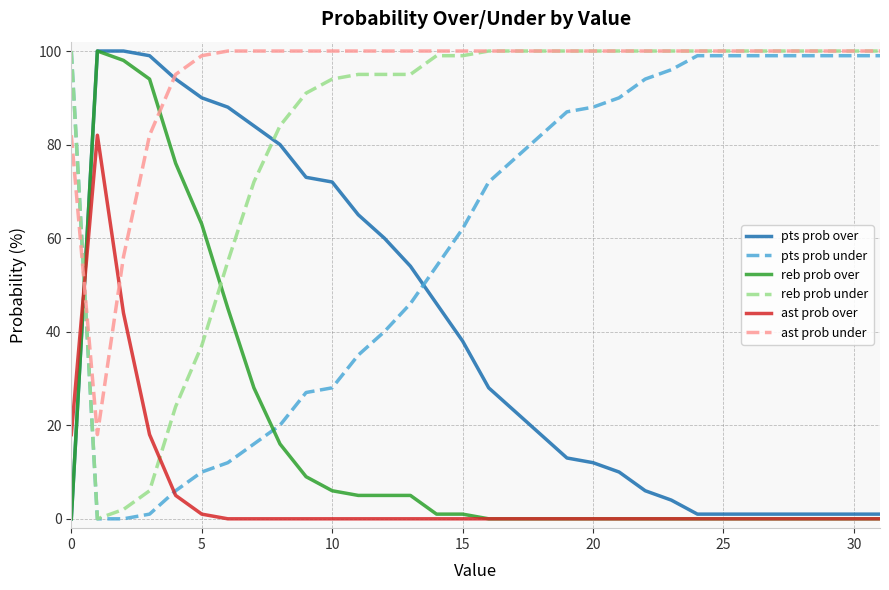

How many intersections are there between reb prob under and pts prob over?

2